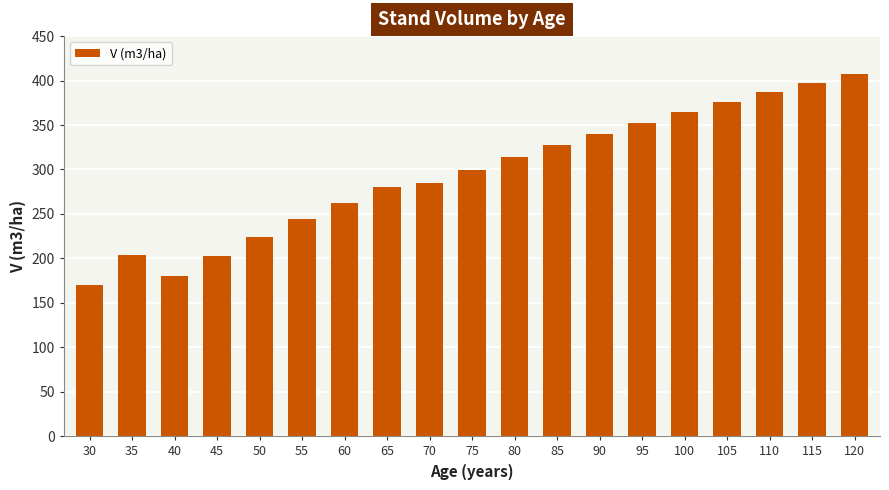

How many data points does each series have?

19